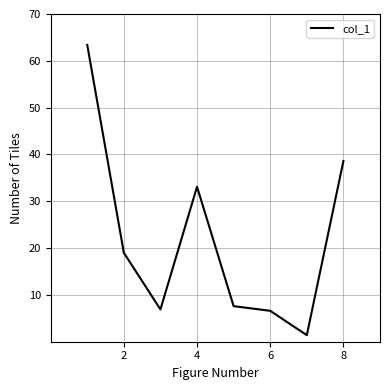

True or false: there are more than 0 points higher than both neighbors.

True